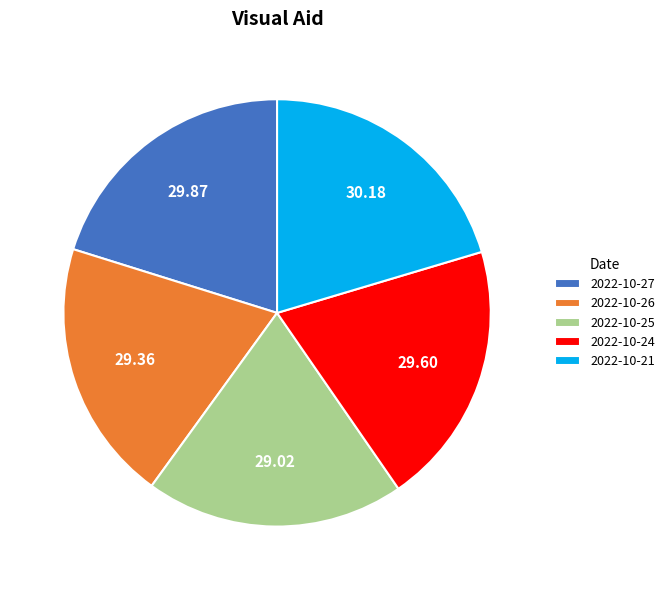

Combined, do 2022-10-24 and 2022-10-27 account for over 50%?

No